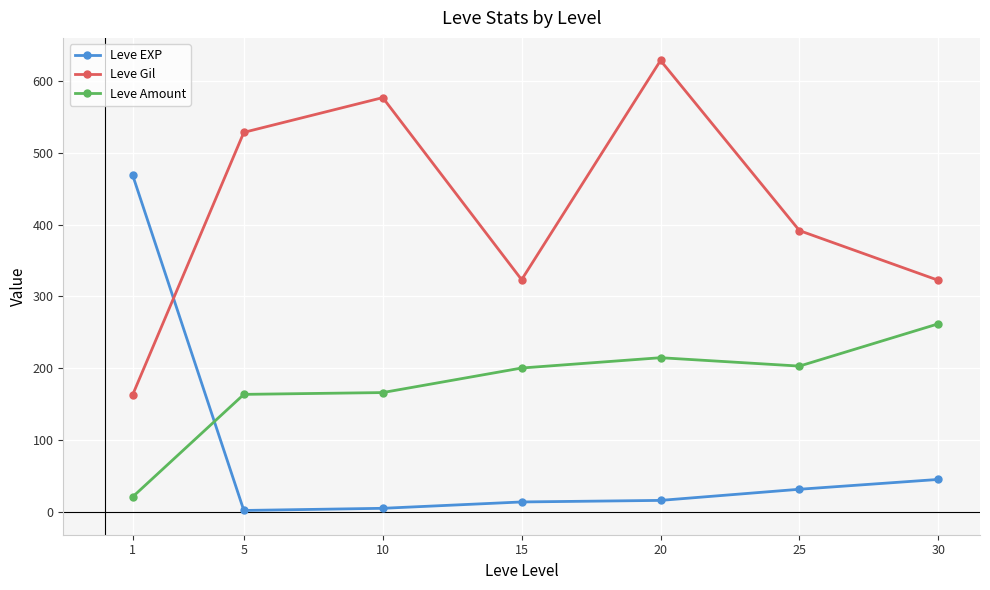

What is the minimum value for Leve EXP?

2.3